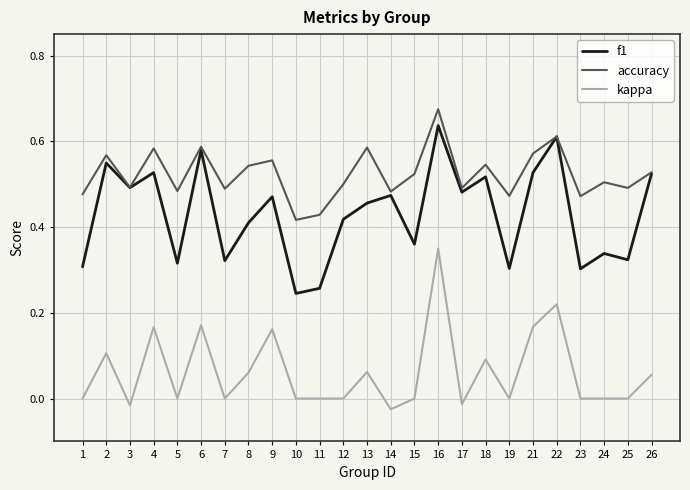

In f1, how many points are higher than both neighbors (excluding endpoints)?

9